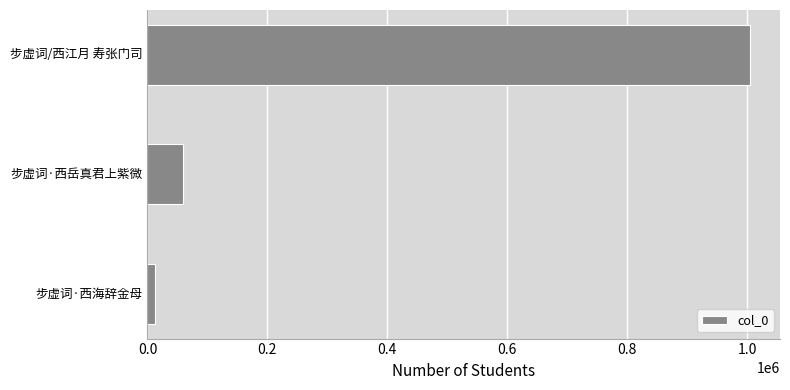

Rank the categories by value from lowest to highest.

步虚词·西海辞金母, 步虚词·西岳真君上紫微, 步虚词/西江月 寿张门司